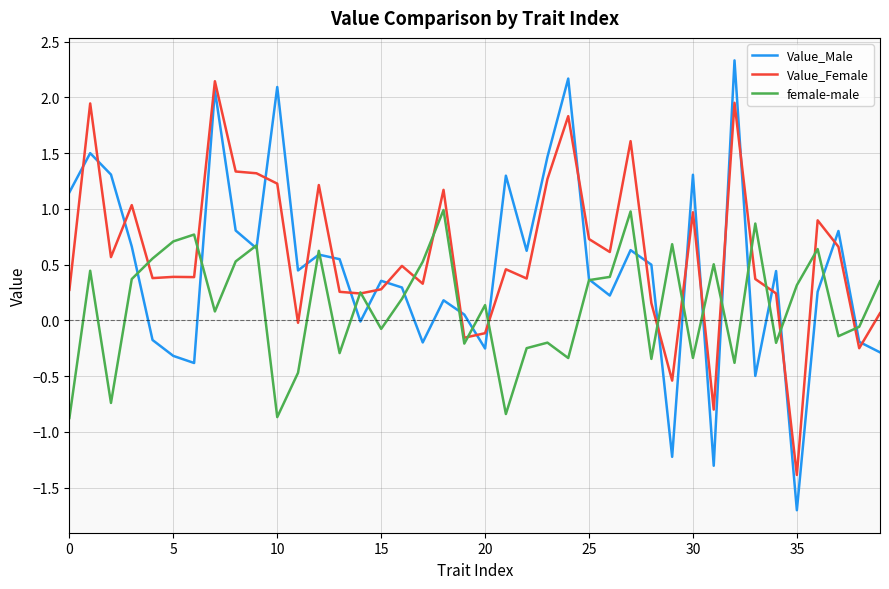

What is the minimum value for Value_Female?

-1.4